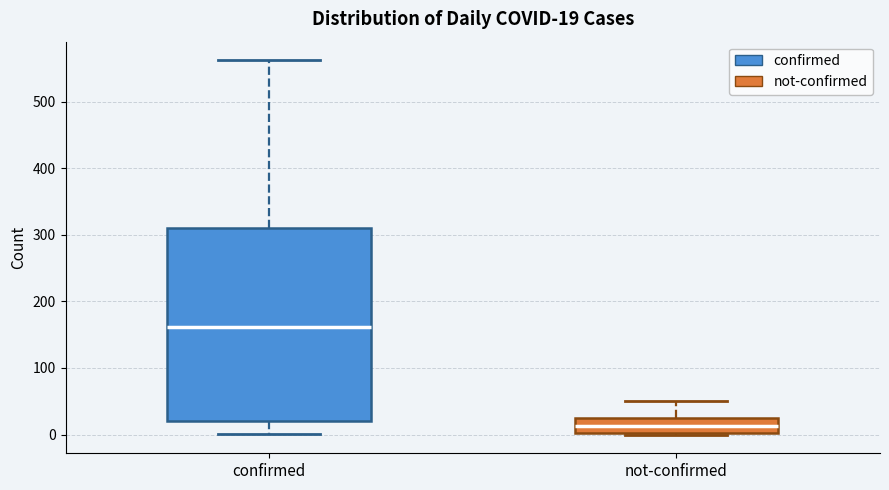

Which box's median line is the highest?

confirmed